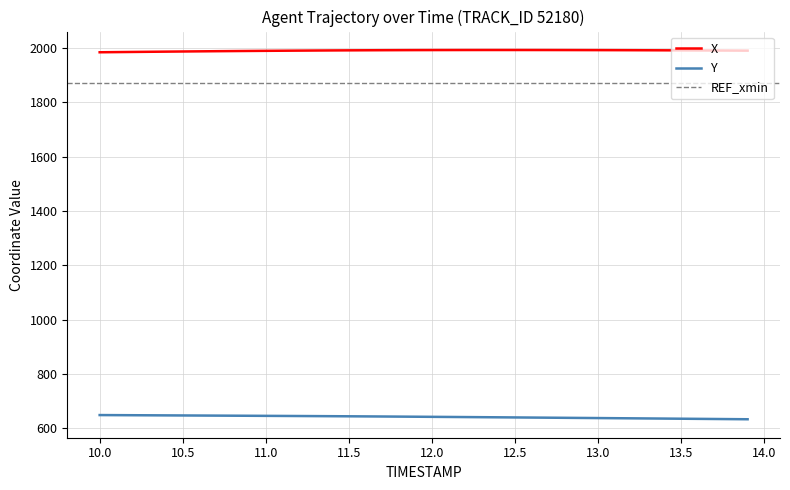

At how many categories does at least one series exceed 641?

40